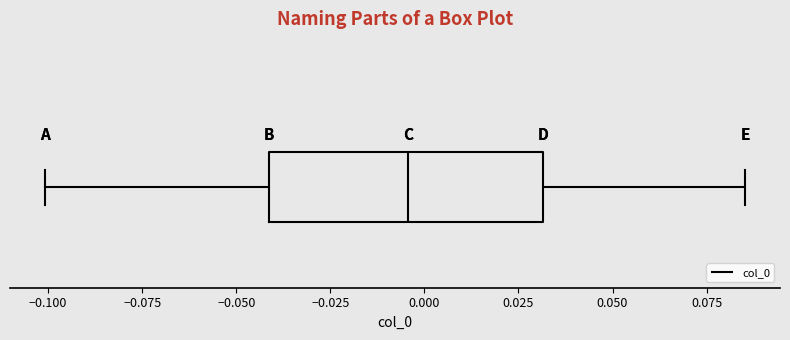

Where does the left whisker of the box end on the x-axis? The values are not printed on the chart, so give them approximately, as read against the axis.

-0.100